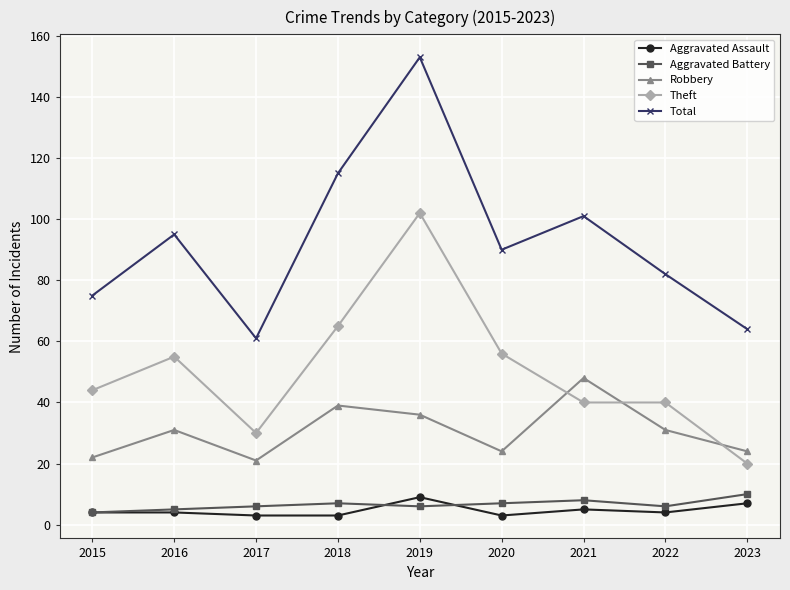

At 2020, list the series in order from largest to smallest.

Total, Theft, Robbery, Aggravated Battery, Aggravated Assault